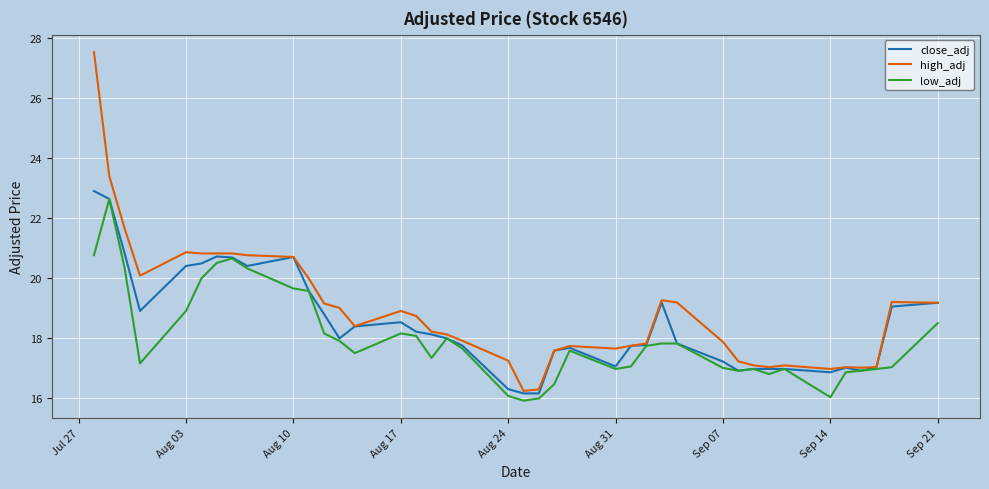

List the series in order of their overall mean, lowest first.

low_adj, close_adj, high_adj